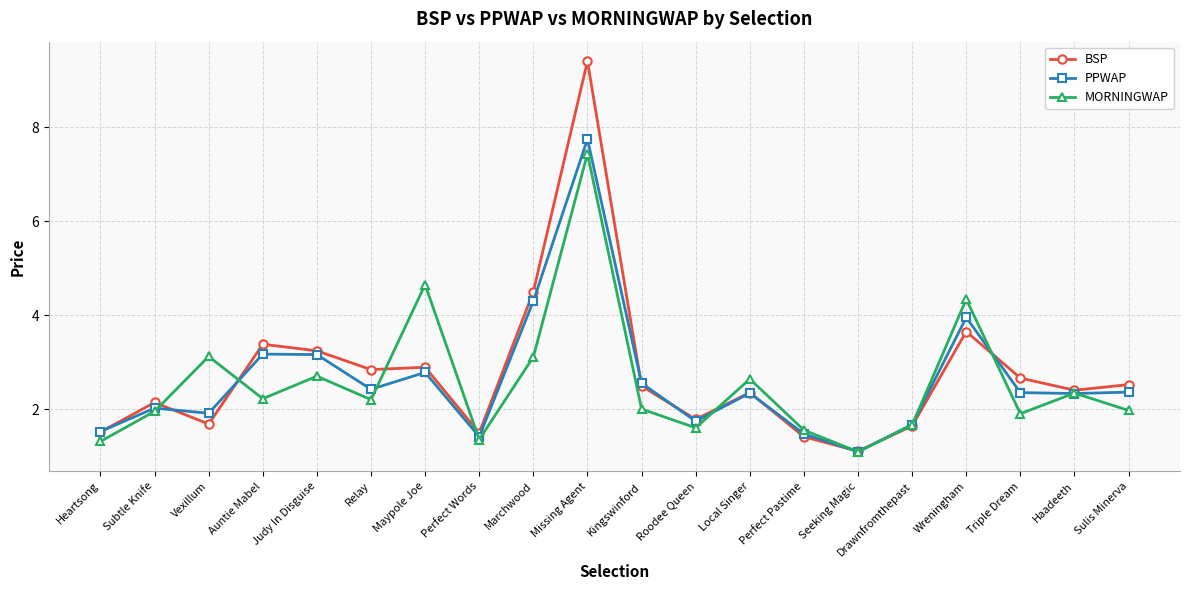

Is the value of BSP at Roodee Queen greater than the value of MORNINGWAP at Missing Agent?

No